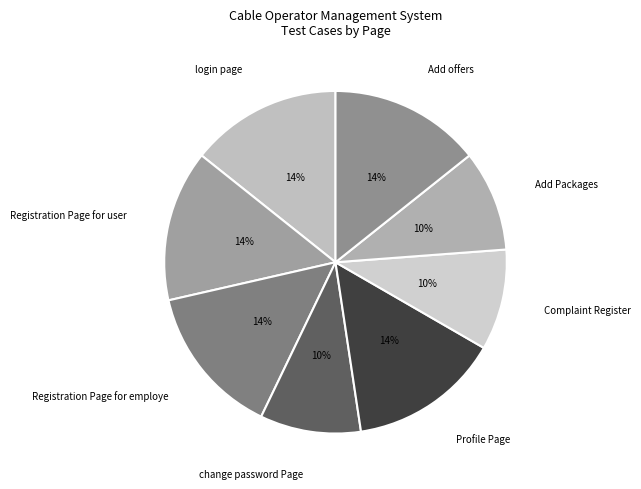

Between Complaint Register and Profile Page, which is larger?

Profile Page